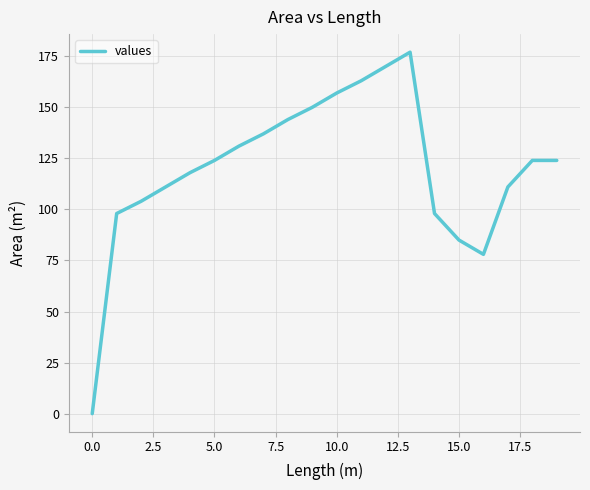

What is the difference between the maximum and minimum values?

177